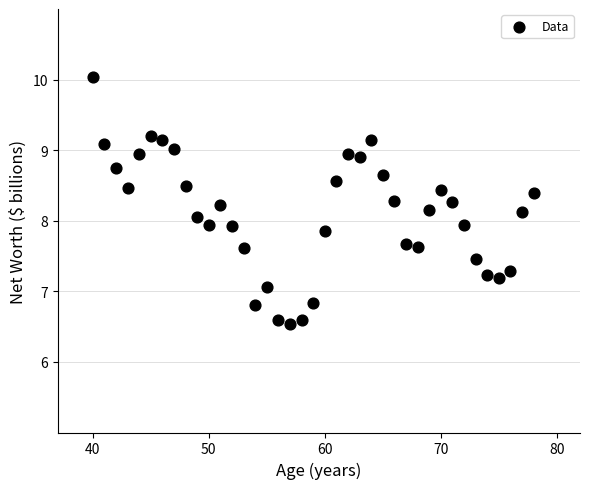

What is the range of Y values (max minus min)?

3.5